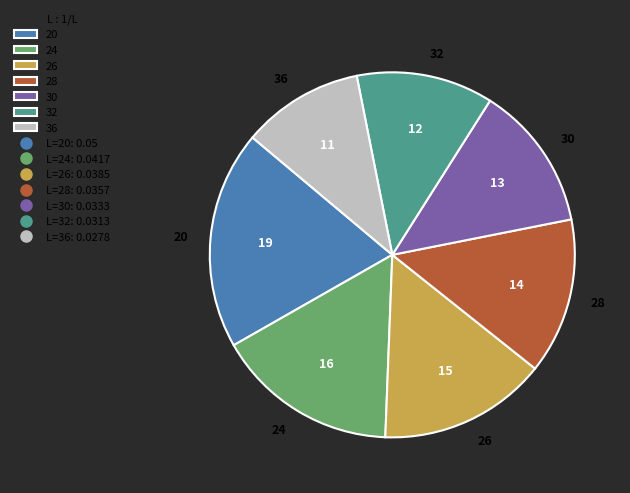

Is the sum of 36 and 20 greater than half?

No